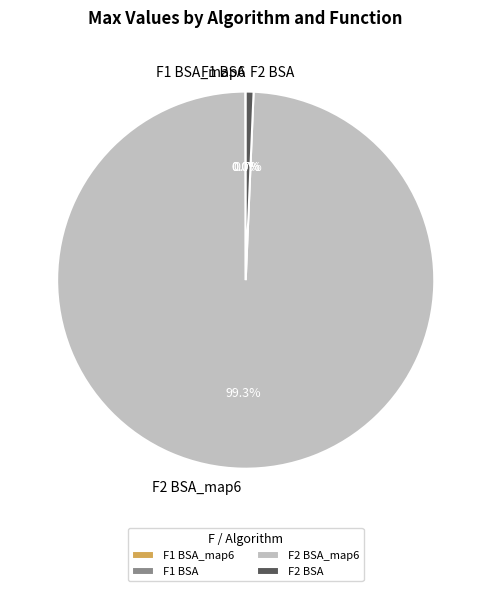

To the nearest percent, what is the difference between the F2 BSA_map6 and F2 BSA slice percentages?

99%